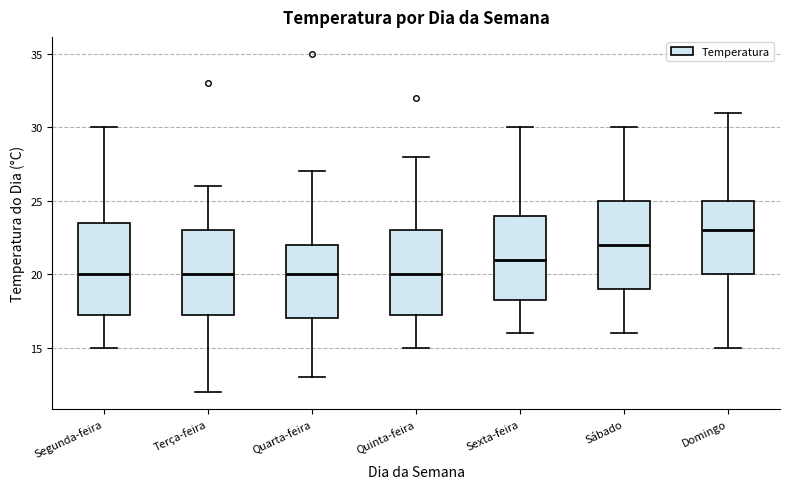

Reading left to right, transcribe this box plot: for each box, give where its median line is, the range the box spans, and where its two whiskers end, as read against the y-axis. The values are not printed on the chart, so give them approximately, as read against the axis.

Segunda-feira: median 20.0, box 17.5 to 23.5, whiskers 15.0 to 30.0
Terça-feira: median 20.0, box 17.5 to 23.0, whiskers 12.0 to 26.0
Quarta-feira: median 20.0, box 17.0 to 22.0, whiskers 13.0 to 27.0
Quinta-feira: median 20.0, box 17.5 to 23.0, whiskers 15.0 to 28.0
Sexta-feira: median 21.0, box 18.5 to 24.0, whiskers 16.0 to 30.0
Sábado: median 22.0, box 19.0 to 25.0, whiskers 16.0 to 30.0
Domingo: median 23.0, box 20.0 to 25.0, whiskers 15.0 to 31.0